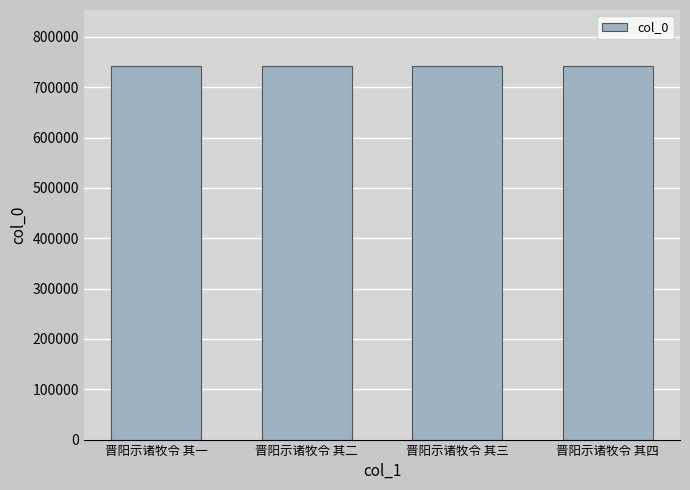

What is the value of the 2nd bar from the left?

742097